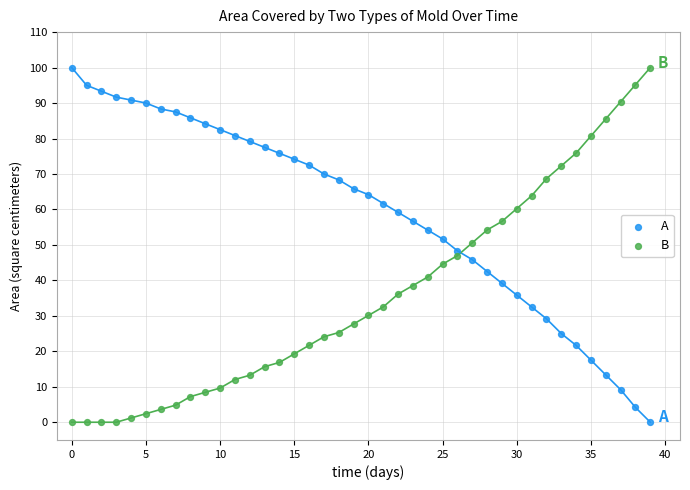

Across all data points, what is the range of Y values (max minus min)?

100.0